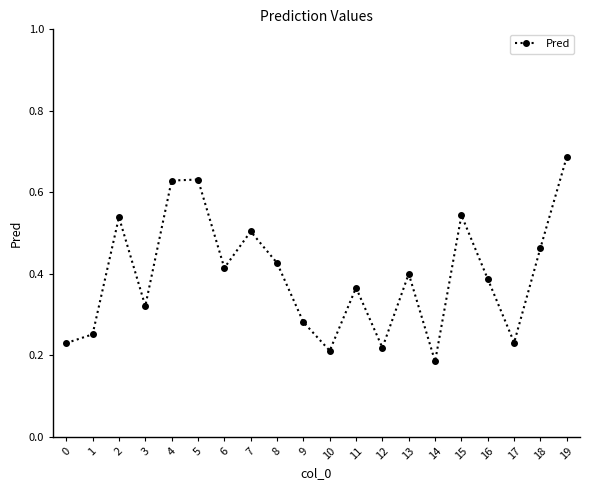

Where is the data nearest to the value 0?

14